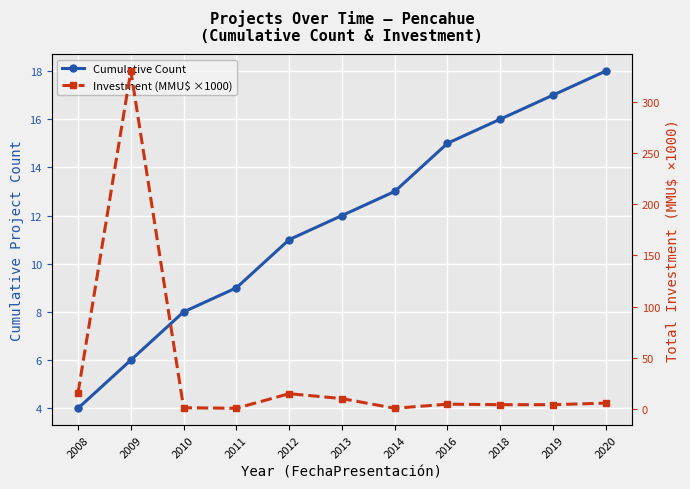

What is the difference between the Investment (MMU$ ×1000) values at 2012 and 2009?

315.5